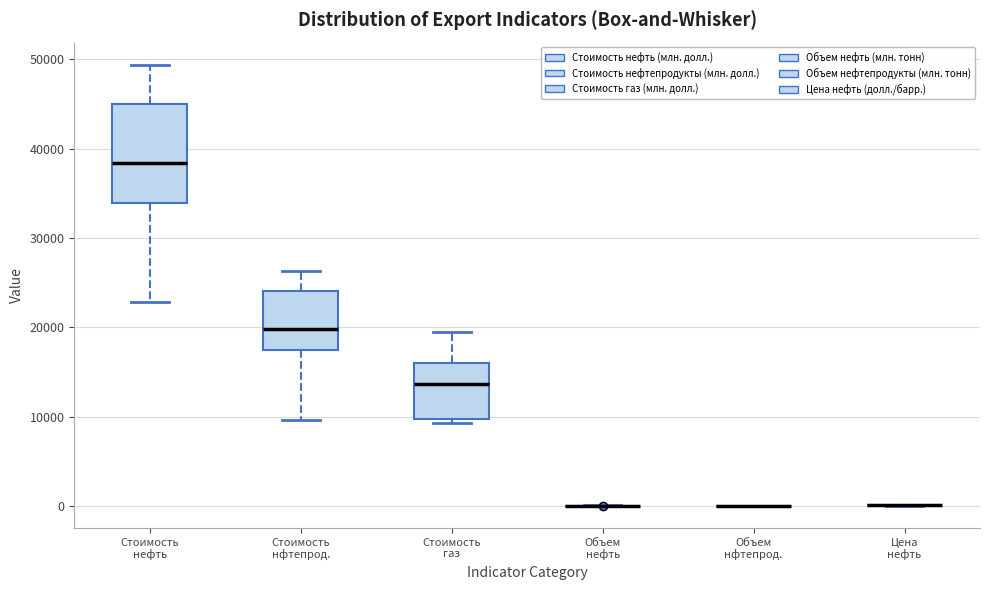

Reading left to right, read every box against the y-axis: the position of its median line, the range the box covers, and the ends of its whiskers. The values are not printed on the chart, so give them approximately, as read against the axis.

Стоимость нефть: median 38000, box 34000 to 45000, whiskers 23000 to 49000
Стоимость нфтепрод.: median 20000, box 17000 to 24000, whiskers 10000 to 26000
Стоимость газ: median 14000, box 10000 to 16000, whiskers 9000 to 19000
Объем нефть: box collapsed to a line at 0, whiskers 0 to 0
Объем нфтепрод.: box collapsed to a line at 0, whiskers 0 to 0
Цена нефть: box collapsed to a line at 0, whiskers 0 to 0